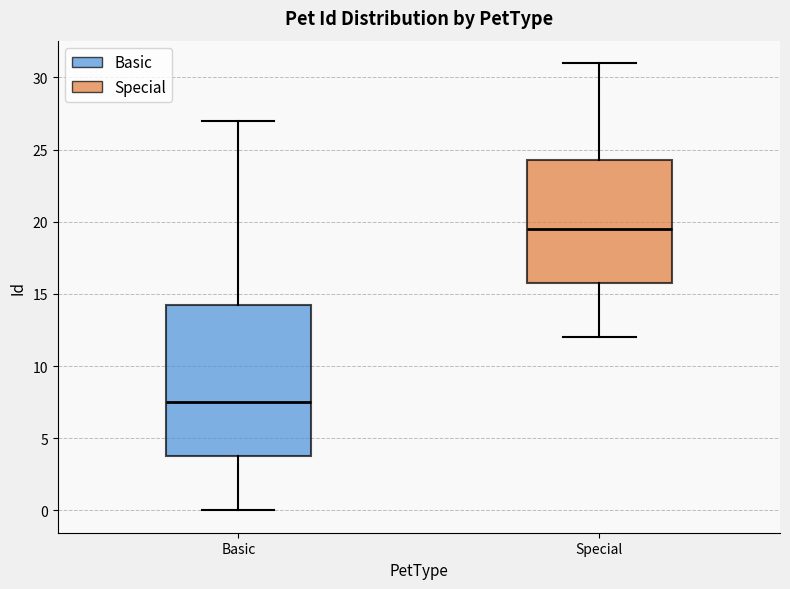

Reading left to right, transcribe this box plot: for each box, give where its median line is, the range the box spans, and where its two whiskers end, as read against the y-axis. The values are not printed on the chart, so give them approximately, as read against the axis.

Basic: median 7.5, box 4.0 to 14.5, whiskers 0.0 to 27.0
Special: median 19.5, box 16.0 to 24.5, whiskers 12.0 to 31.0